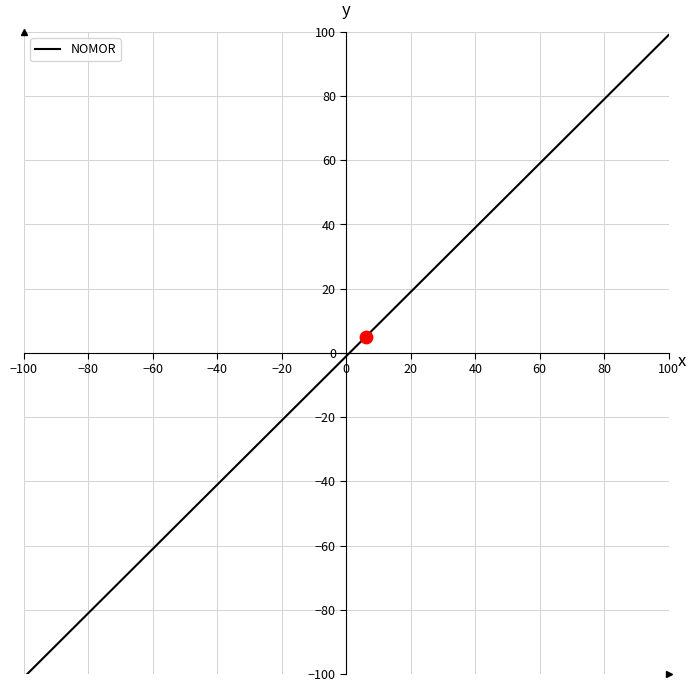

Which has a higher value, 100 or −100?

100